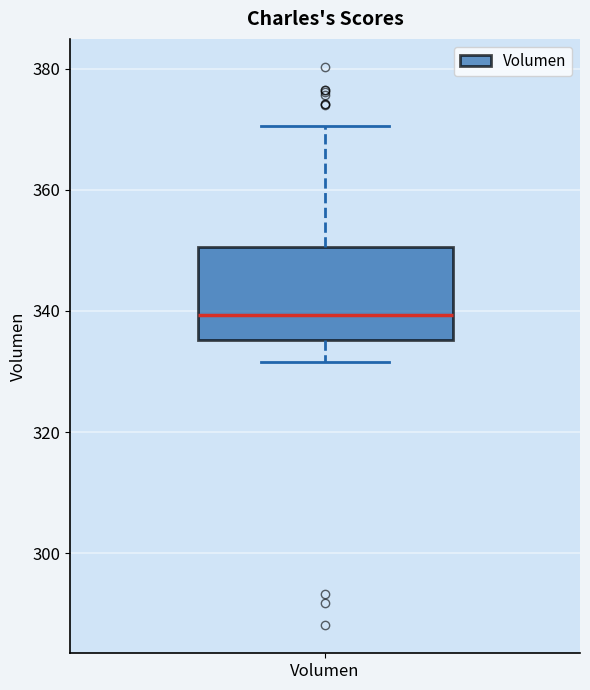

Transcribe this box plot: give where the median line is, the range the box spans, and where the two whiskers end, as read against the y-axis. The values are not printed on the chart, so give them approximately, as read against the axis.

median 340, box 336 to 350, whiskers 332 to 370